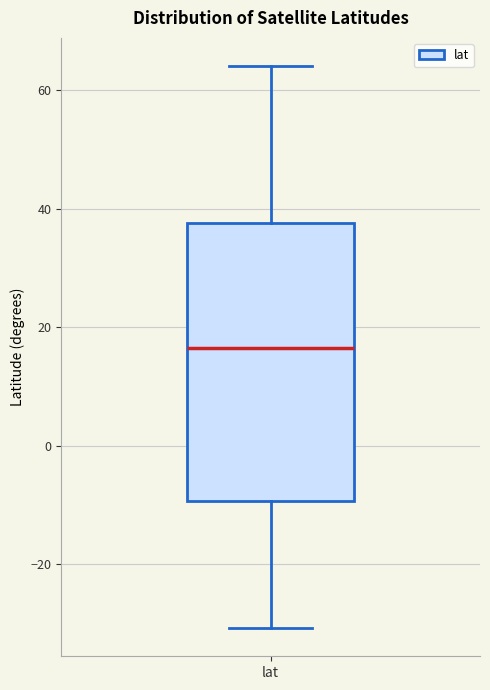

Where is the upper edge of the box for lat on the y-axis? The values are not printed on the chart, so give them approximately, as read against the axis.

38